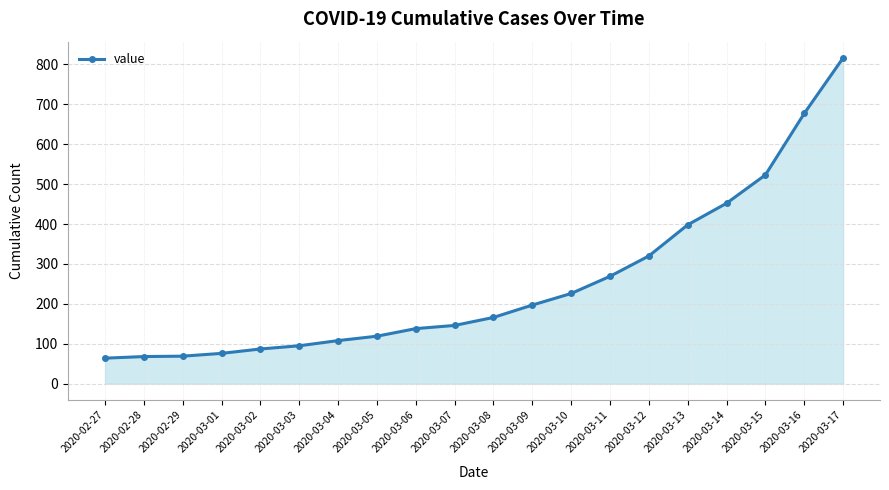

Is it true that the value at 2020-03-16 is 953?

False